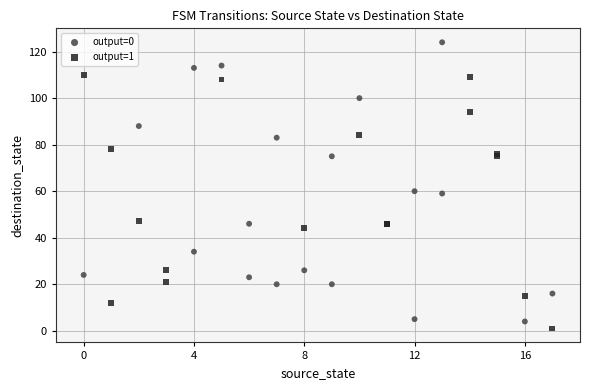

Which series reaches the maximum Y coordinate?

output=0